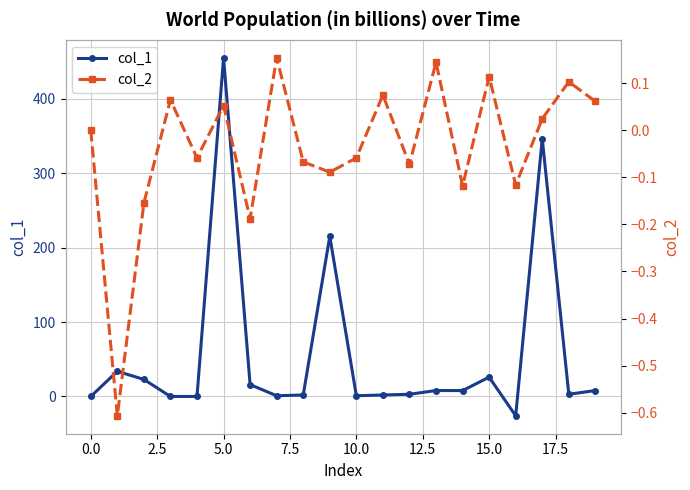

Which series has the largest total across all categories?

col_1